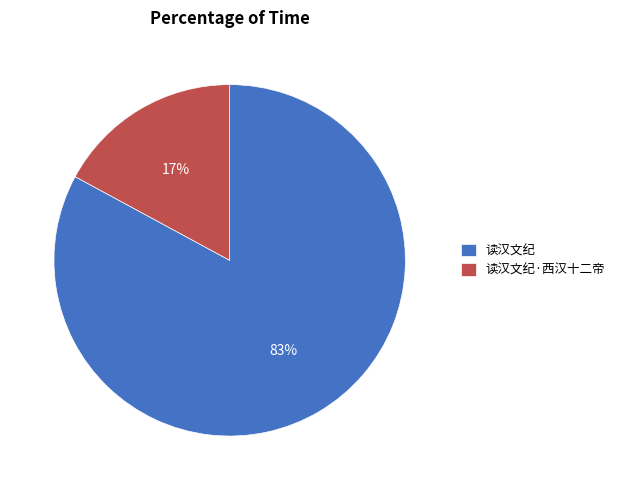

Approximately how many times larger is the value at 读汉文纪·西汉十二帝 compared to 读汉文纪?

0.2